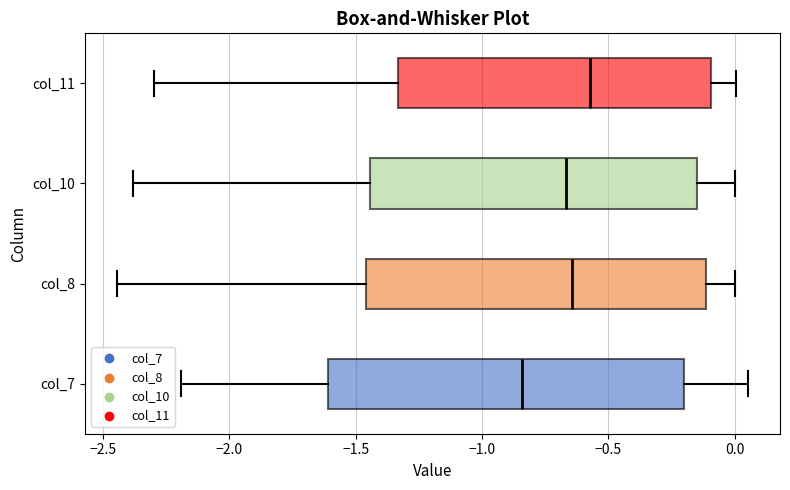

Reading bottom to top, transcribe this box plot: for each box, give where its median line is, the range the box spans, and where its two whiskers end, as read against the x-axis. The values are not printed on the chart, so give them approximately, as read against the axis.

col_7: median -0.85, box -1.60 to -0.20, whiskers -2.20 to 0.05
col_8: median -0.65, box -1.45 to -0.10, whiskers -2.45 to 0.00
col_10: median -0.65, box -1.45 to -0.15, whiskers -2.40 to 0.00
col_11: median -0.55, box -1.35 to -0.10, whiskers -2.30 to 0.00